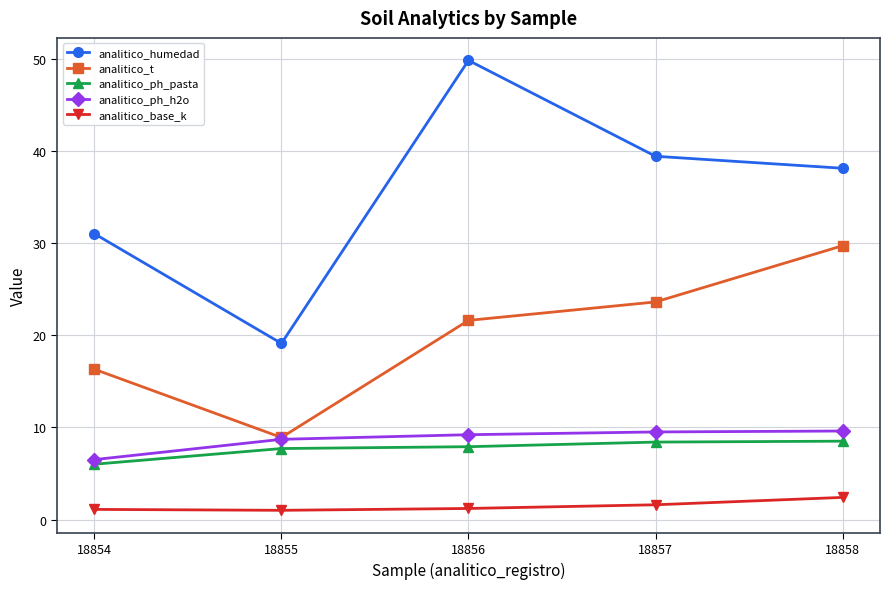

What is the difference between the highest and lowest values at 18856?

48.6